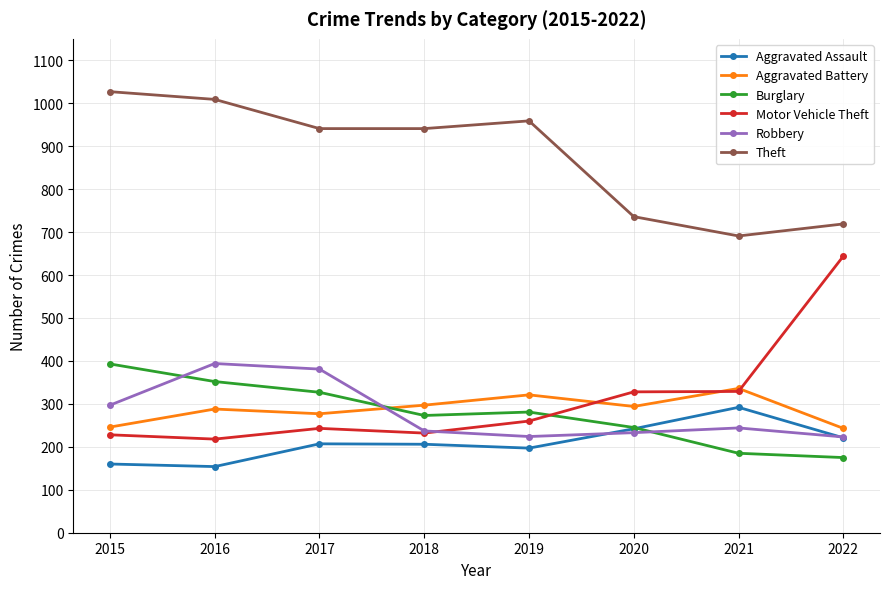

What is the difference between the highest and lowest values at 2019?

762